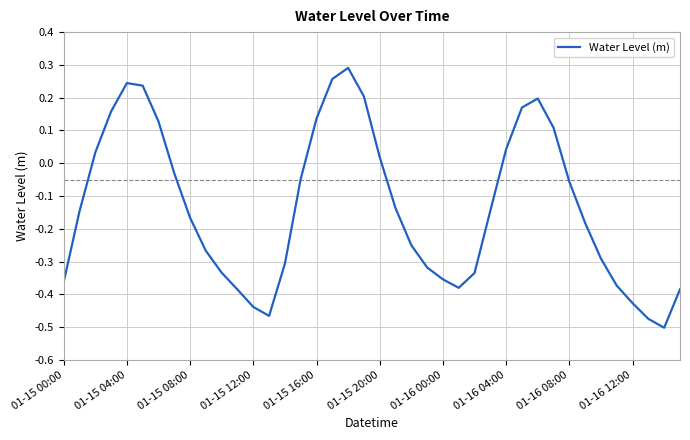

Does the chart have visible grid lines?

Yes